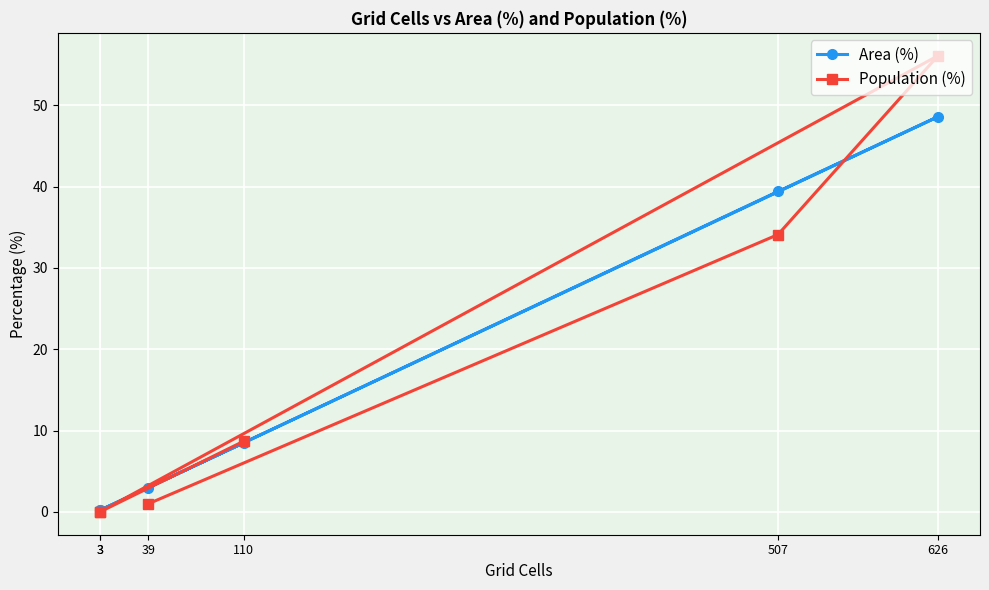

Reading left to right, transcribe all the data shown in this chart.

Area (%): 39=3.0	507=39.4	626=48.6	3=0.2	3=0.2	110=8.5
Population (%): 39=1.0	507=34.1	626=56.1	3=0.0	3=0.0	110=8.7